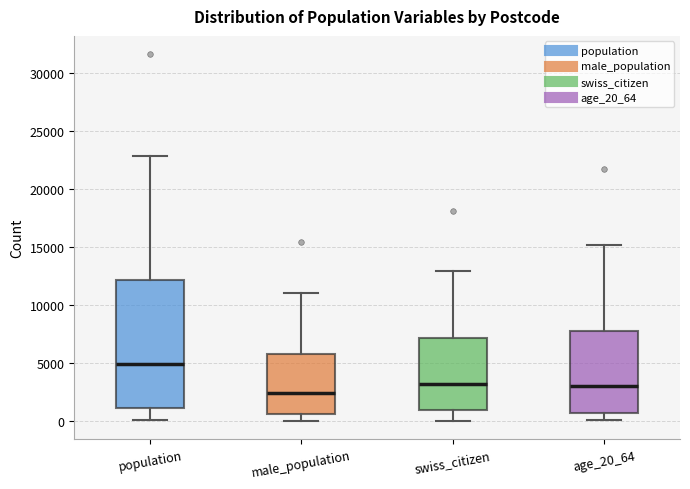

Reading left to right, read every box against the y-axis: the position of its median line, the range the box covers, and the ends of its whiskers. The values are not printed on the chart, so give them approximately, as read against the axis.

population: median 5000, box 1000 to 12000, whiskers 0 to 23000
male_population: median 2500, box 500 to 6000, whiskers 0 to 11000
swiss_citizen: median 3000, box 1000 to 7000, whiskers 0 to 13000
age_20_64: median 3000, box 500 to 7500, whiskers 0 to 15000